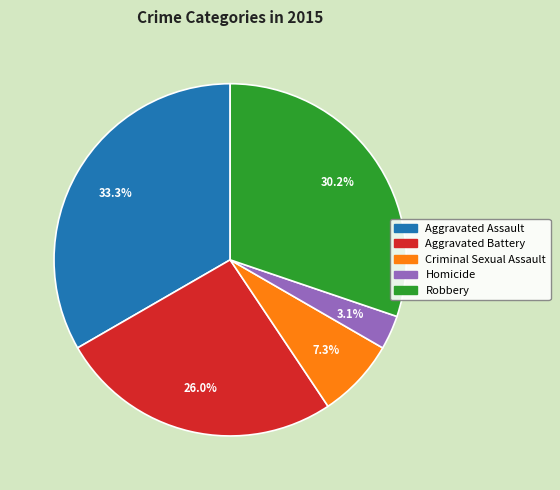

Which slice is the largest?

Aggravated Assault